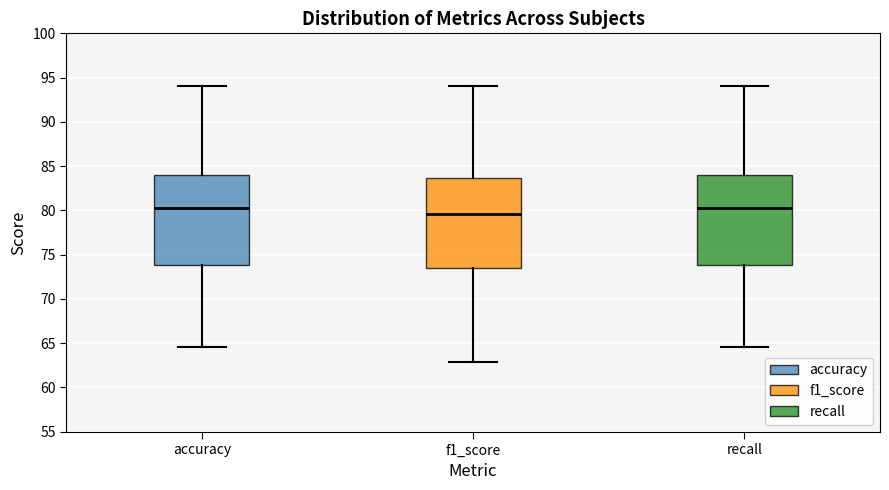

Reading left to right, read every box against the y-axis: the position of its median line, the range the box covers, and the ends of its whiskers. The values are not printed on the chart, so give them approximately, as read against the axis.

accuracy: median 80.5, box 74.0 to 84.0, whiskers 64.5 to 94.0
f1_score: median 79.5, box 73.5 to 83.5, whiskers 63.0 to 94.0
recall: median 80.5, box 74.0 to 84.0, whiskers 64.5 to 94.0